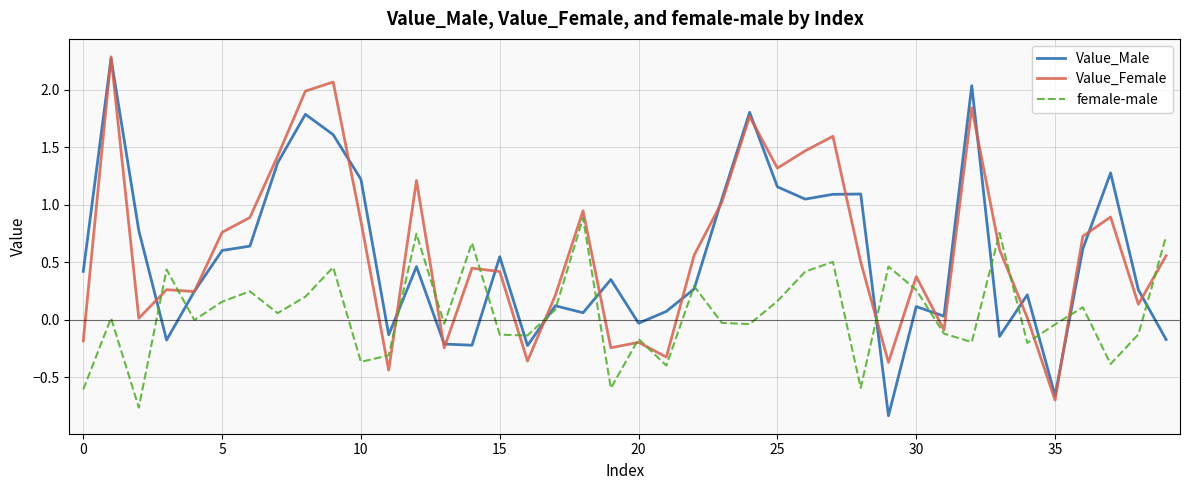

What is the maximum value shown in the chart?

2.3